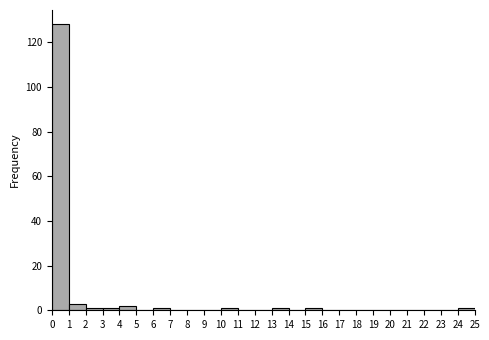

Reading left to right, list every bar in this chart as the range it spans on the x-axis followed by its height. The values are not printed on the chart, so give them approximately, as read against the axis.

0 to 1: 128
1 to 2: 4
2 to 3: under 2
3 to 4: under 2
4 to 5: 2
5 to 6: 0
6 to 7: under 2
7 to 8: 0
8 to 9: 0
9 to 10: 0
10 to 11: under 2
11 to 12: 0
12 to 13: 0
13 to 14: under 2
14 to 15: 0
15 to 16: under 2
16 to 17: 0
17 to 18: 0
18 to 19: 0
19 to 20: 0
20 to 21: 0
21 to 22: 0
22 to 23: 0
23 to 24: 0
24 to 25: under 2